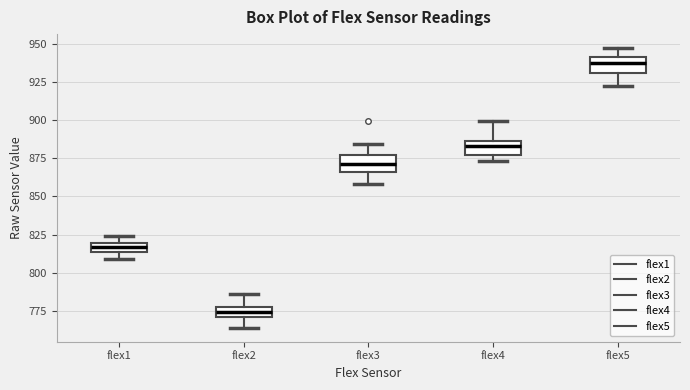

Which box's median line is the highest?

flex5